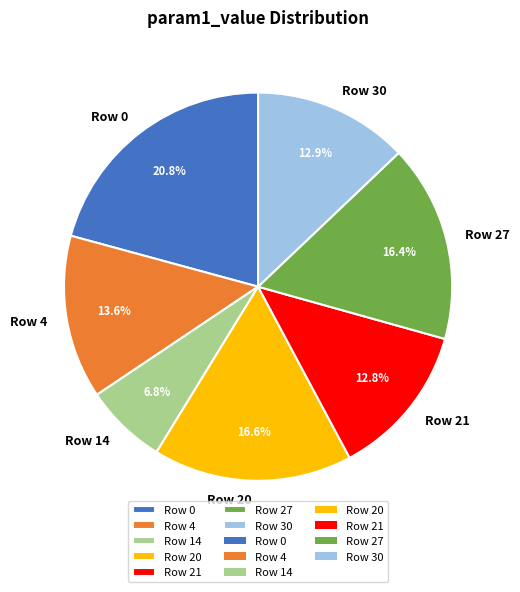

To the nearest percent, what is the average slice percentage?

14%